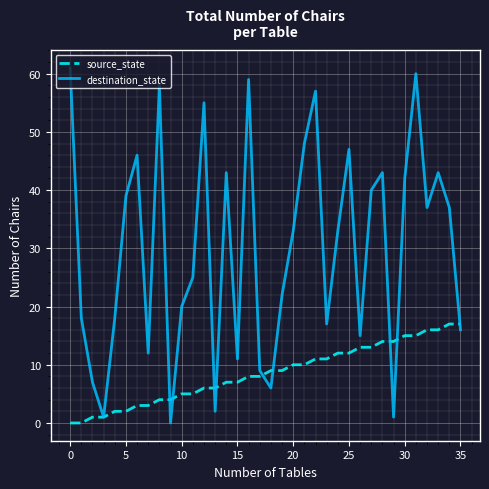

Rank the series by their maximum value, from highest to lowest.

destination_state, source_state